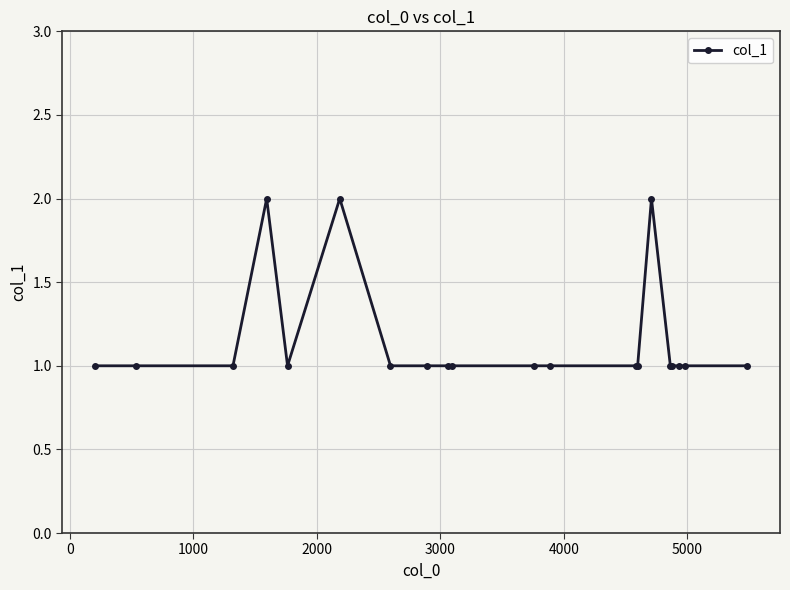

True or false: the data has more than 2 interior local peaks.

True